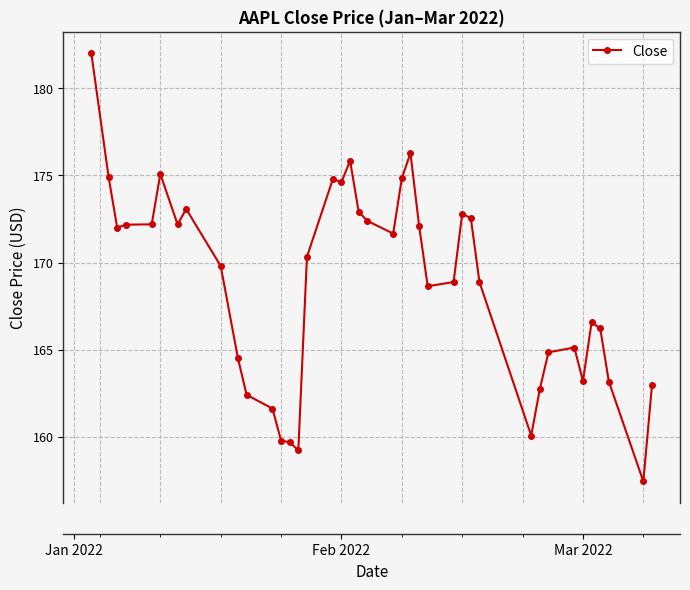

What is the sum of all values?

6750.5